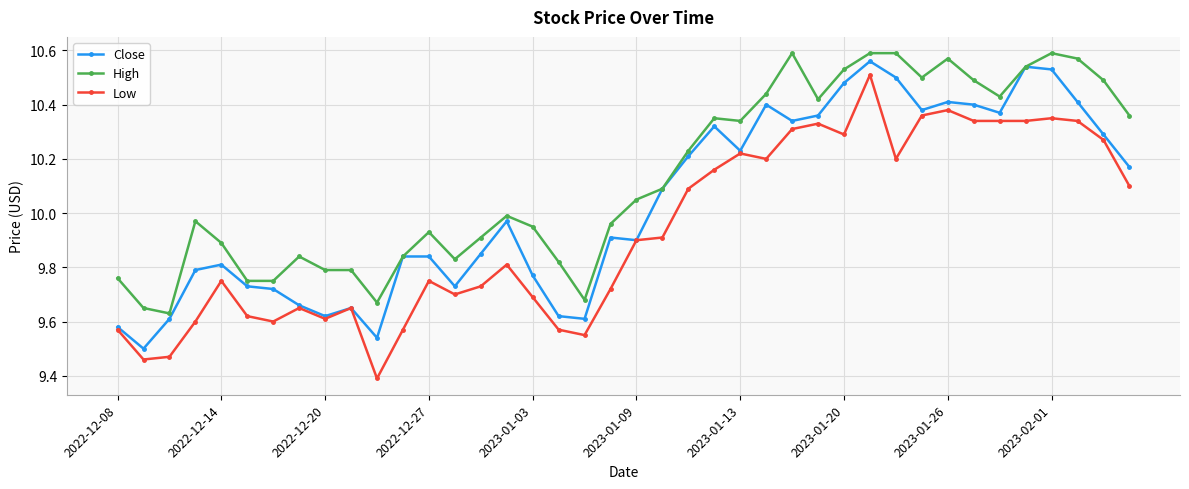

Which series has the largest range (max minus min)?

Low